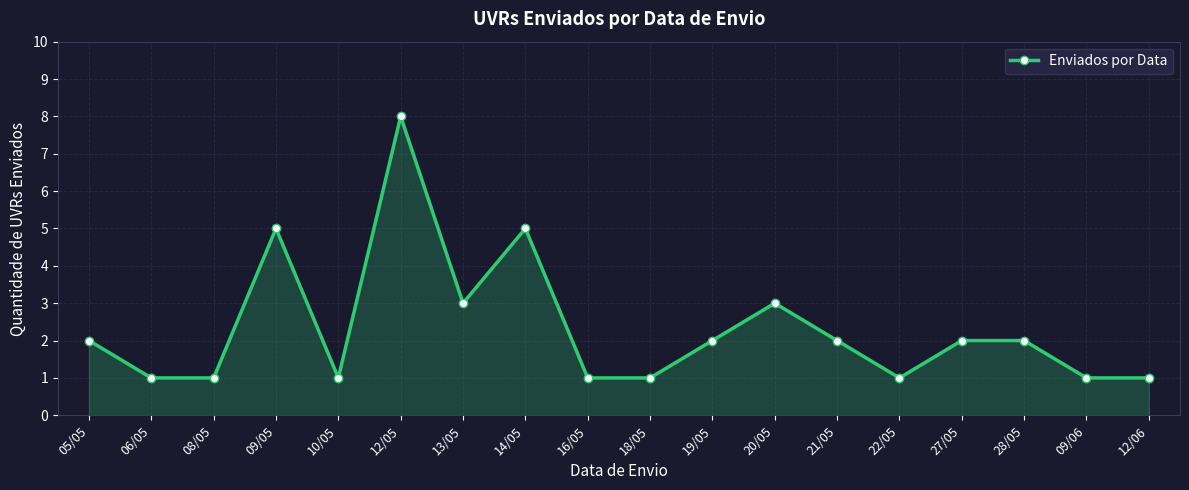

What is the ratio of the value at 05/05 to the value at 20/05?

0.7